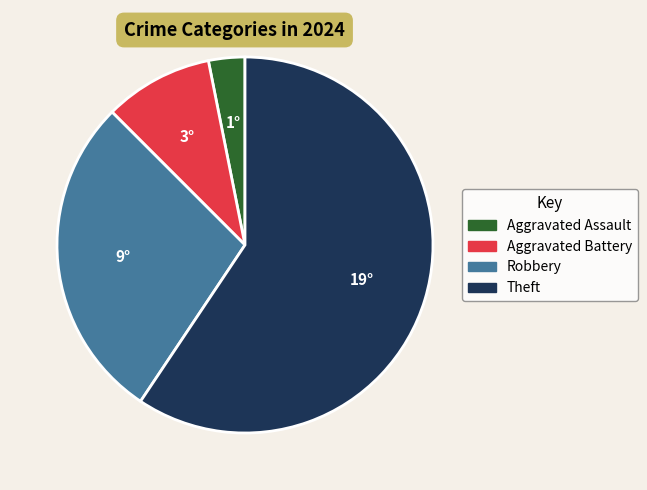

Rank the categories by value from highest to lowest.

Theft, Robbery, Aggravated Battery, Aggravated Assault